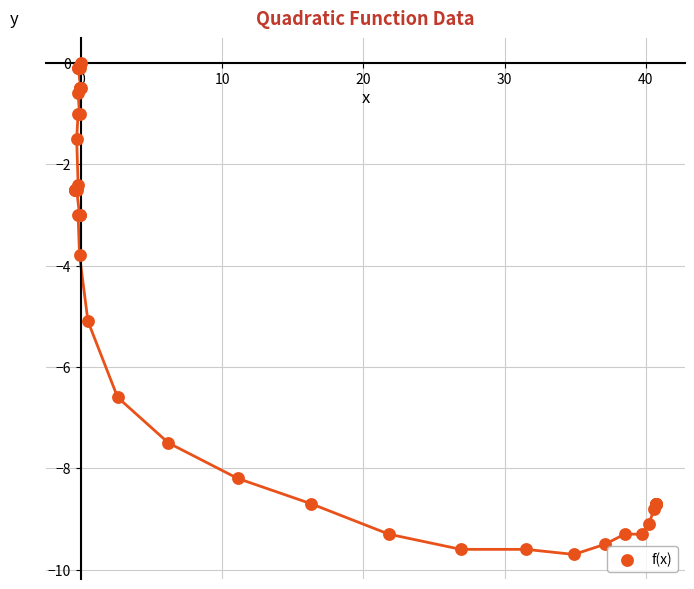

What Y value in the scatter plot is closest to -4?

-3.8